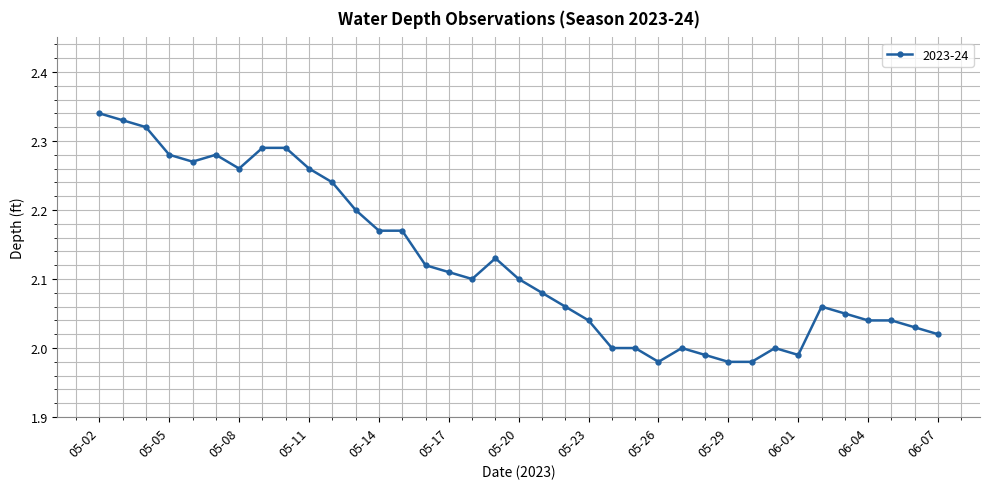

What is the sum of all values?

78.6